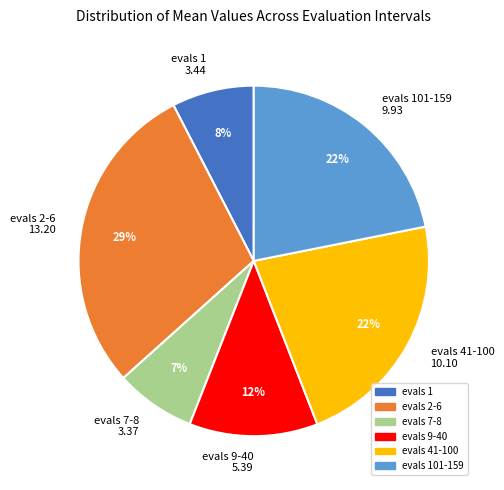

Count the number of slices in the pie.

6